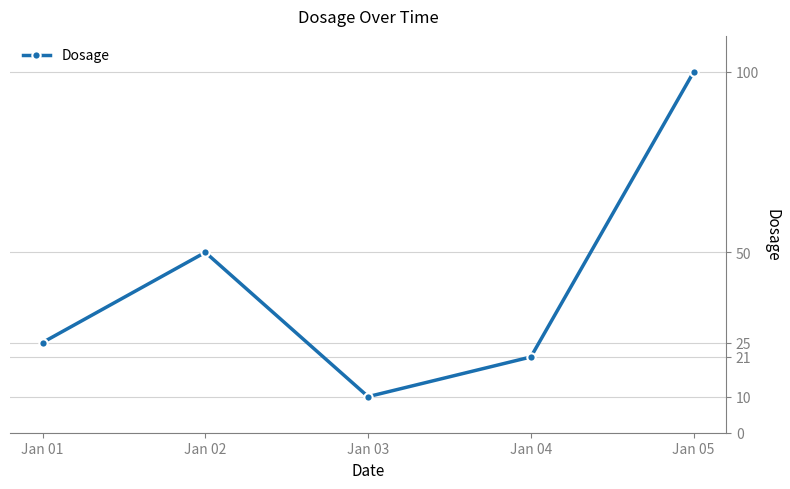

Count the number of categories in the chart.

5